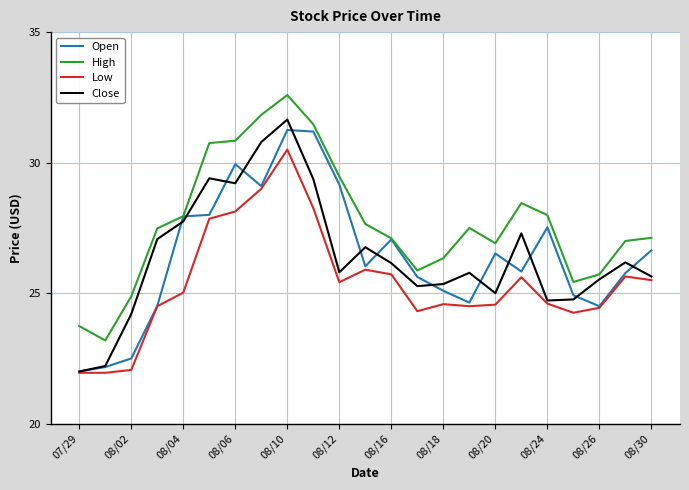

What is the lowest value of the Close series?

22.0